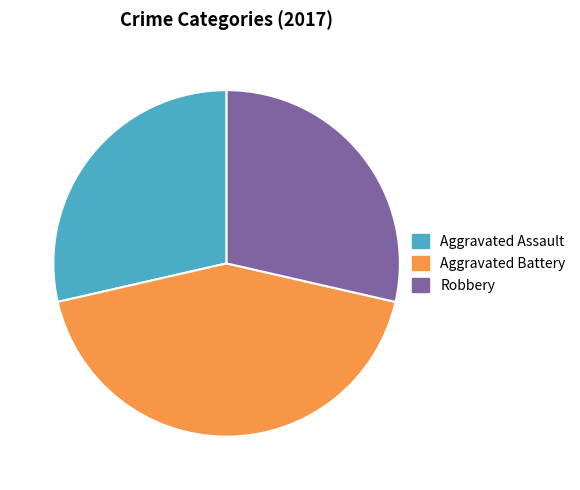

Does Aggravated Battery account for over 50% of the chart?

No